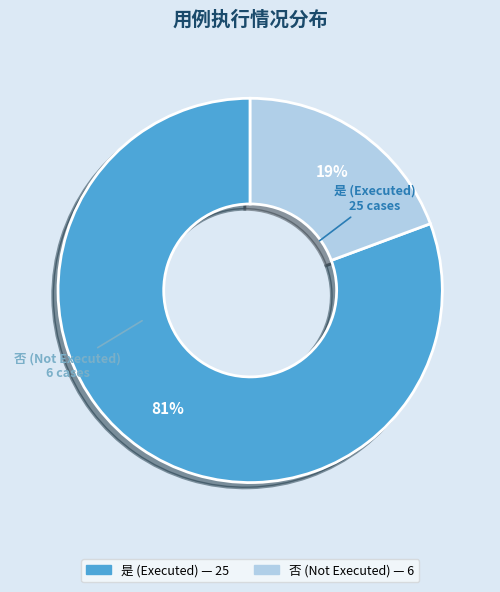

Is the sum of 否 and 是 greater than half?

Yes